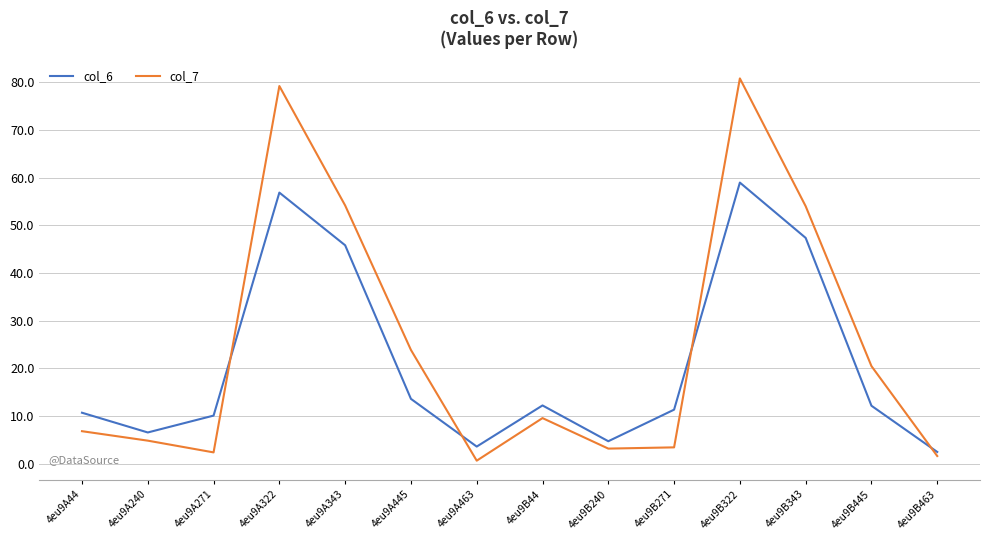

List the series in order of their peak value, lowest first.

col_6, col_7